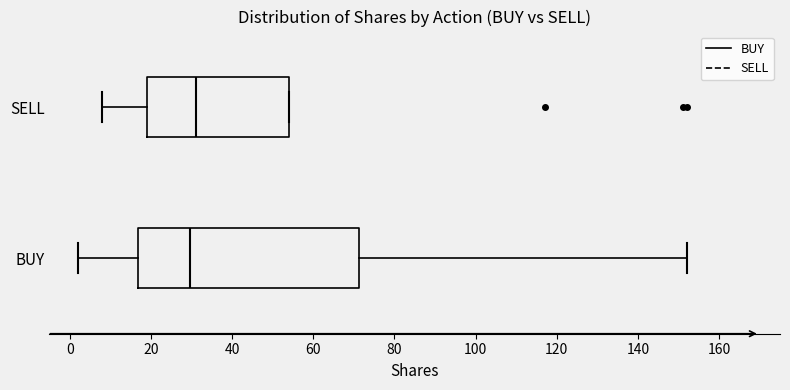

Where does the left whisker of the box for BUY end on the x-axis? The values are not printed on the chart, so give them approximately, as read against the axis.

2